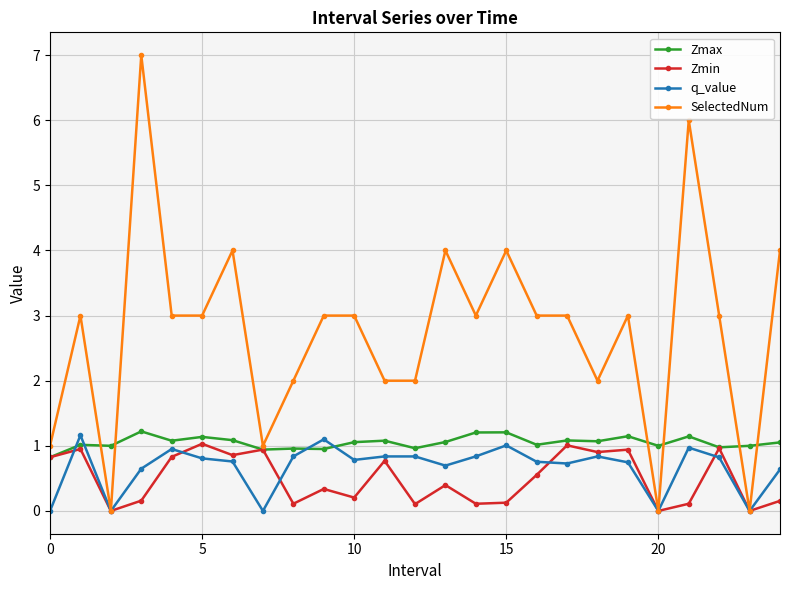

Which series ends up on top after the final intersection of SelectedNum and Zmax?

SelectedNum